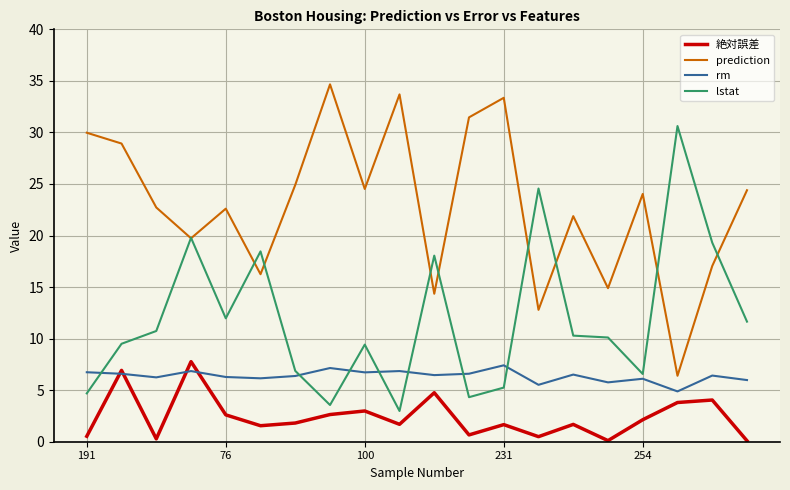

Does the chart have visible grid lines?

Yes